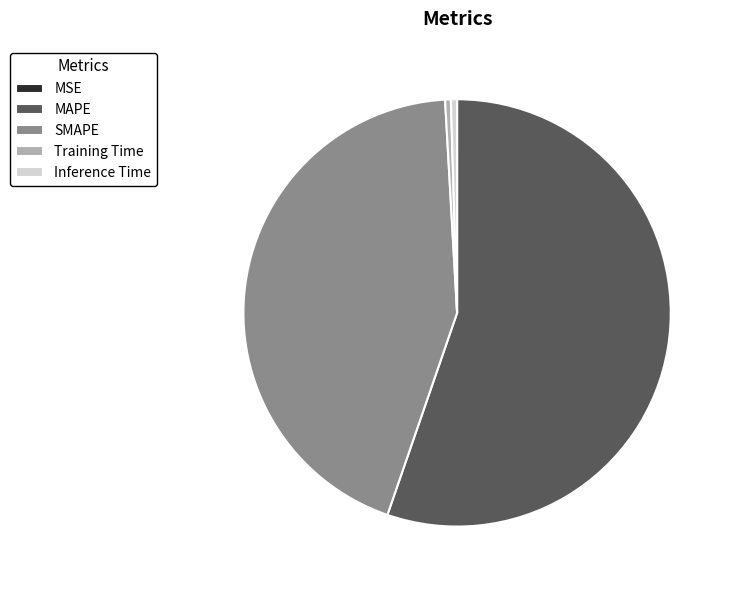

Which slice is the largest?

MAPE